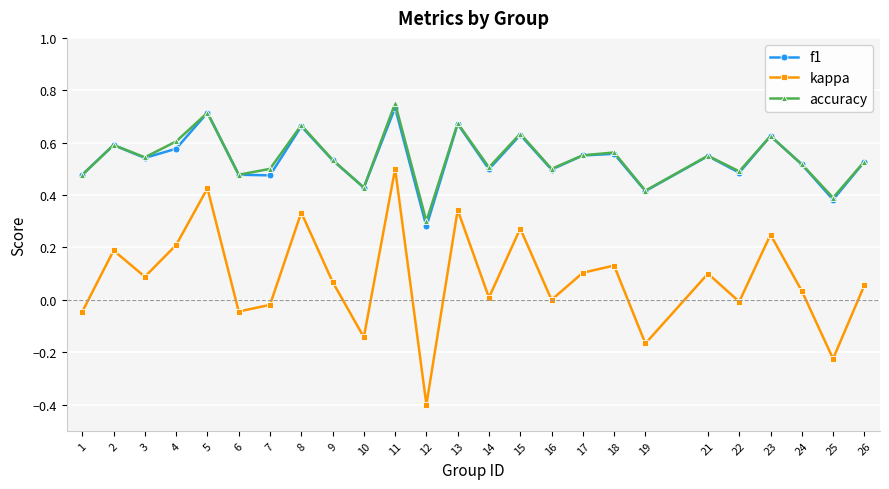

What are all the series names shown in the legend?

f1, kappa, accuracy